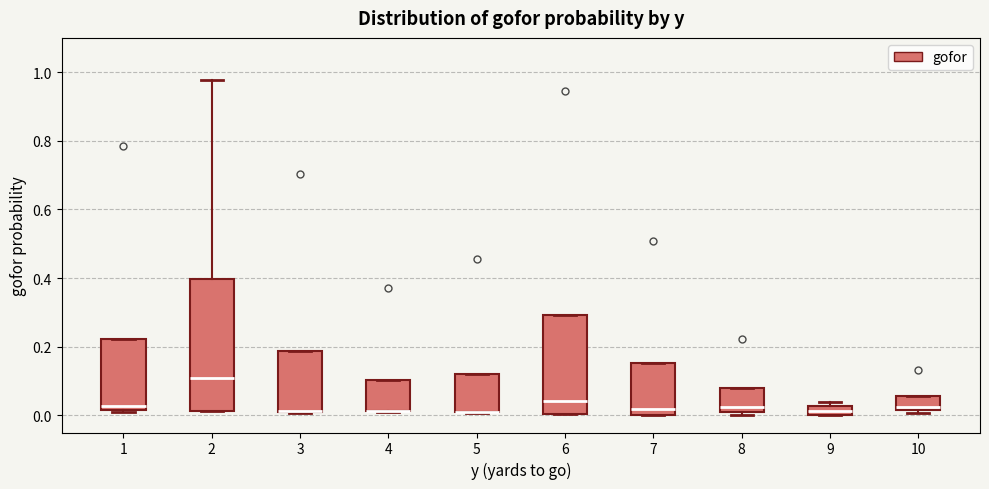

Where is the lower edge of the box at x = 5 on the y-axis? The values are not printed on the chart, so give them approximately, as read against the axis.

0.00